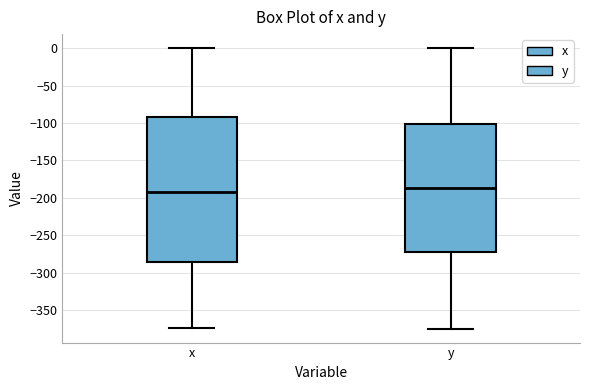

Where is the upper edge of the box for y on the y-axis? The values are not printed on the chart, so give them approximately, as read against the axis.

-100